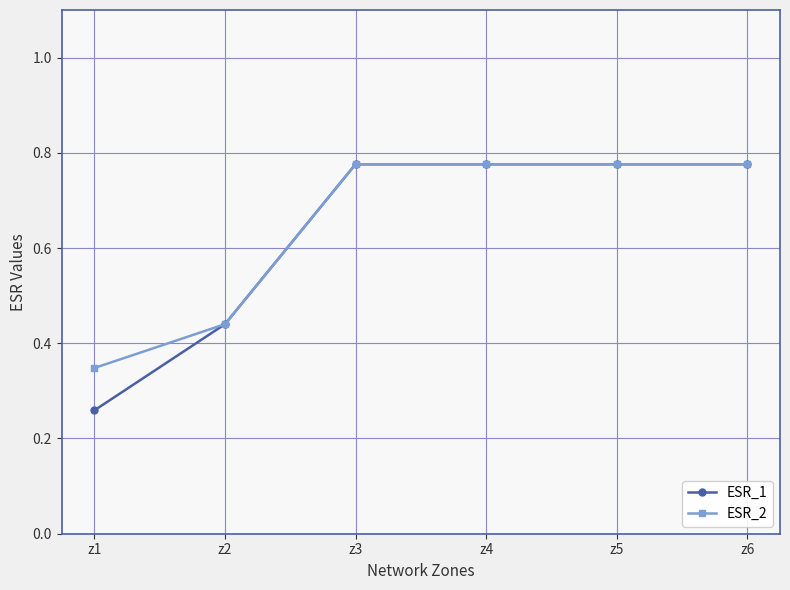

True or false: ESR_2 has a value of 1.1 at z4.

False